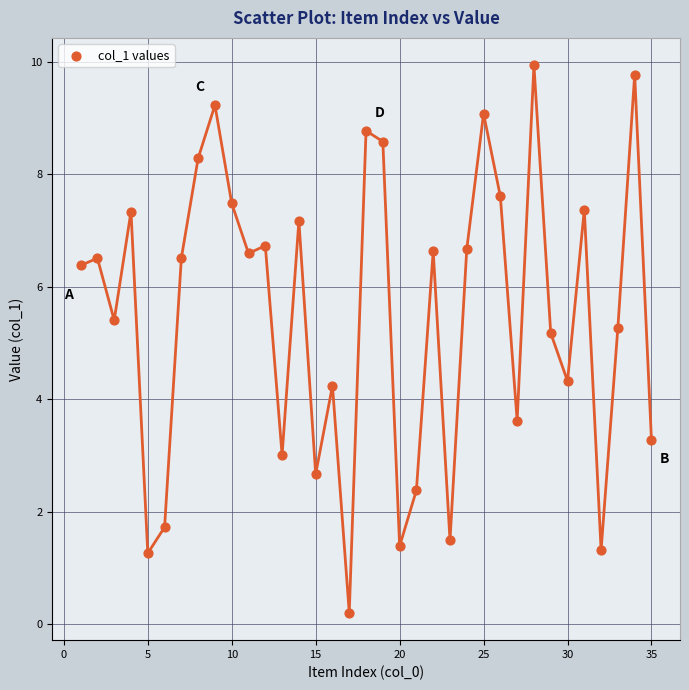

What is the range of Y values (max minus min)?

9.7